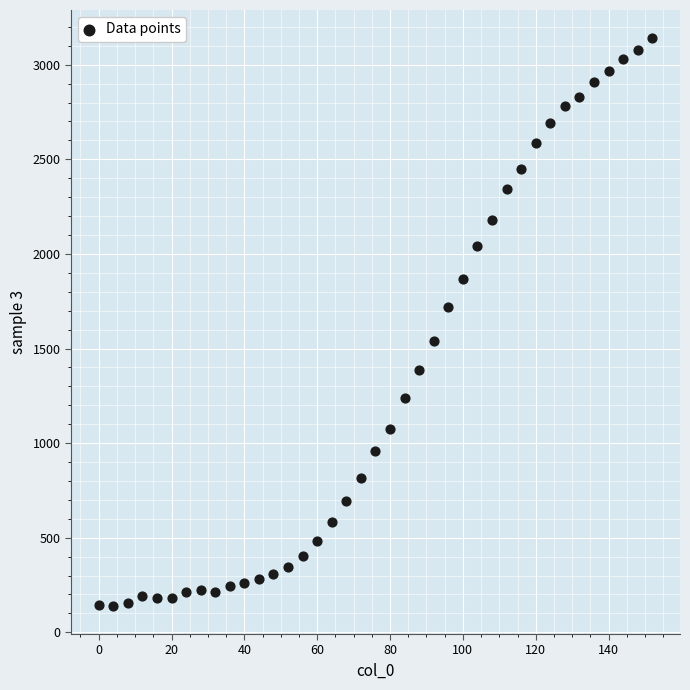

What is the range of Y values (max minus min)?

2998